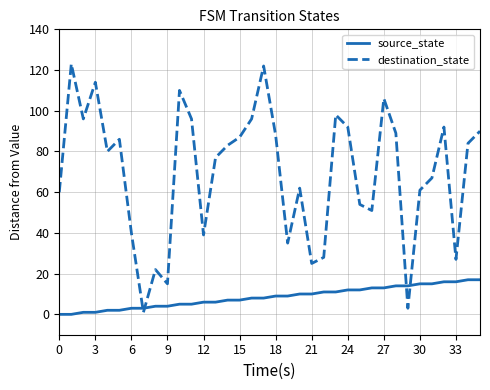

After their last crossing, which series has the higher values: destination_state or source_state?

destination_state